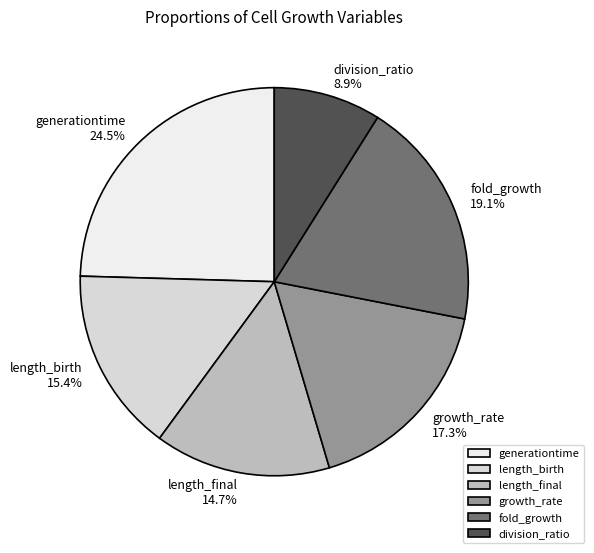

To the nearest percent, what is the combined percentage of length_birth and fold_growth?

35%